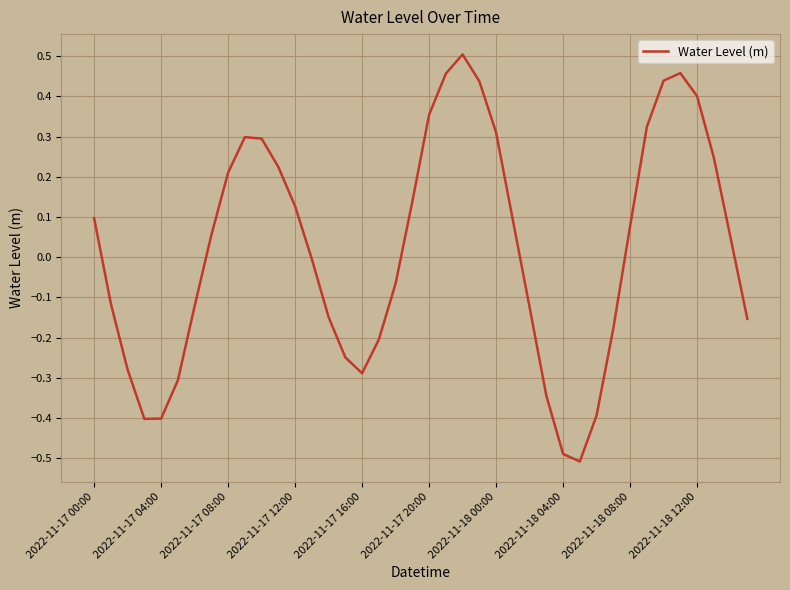

What is the smallest value displayed?

-0.5